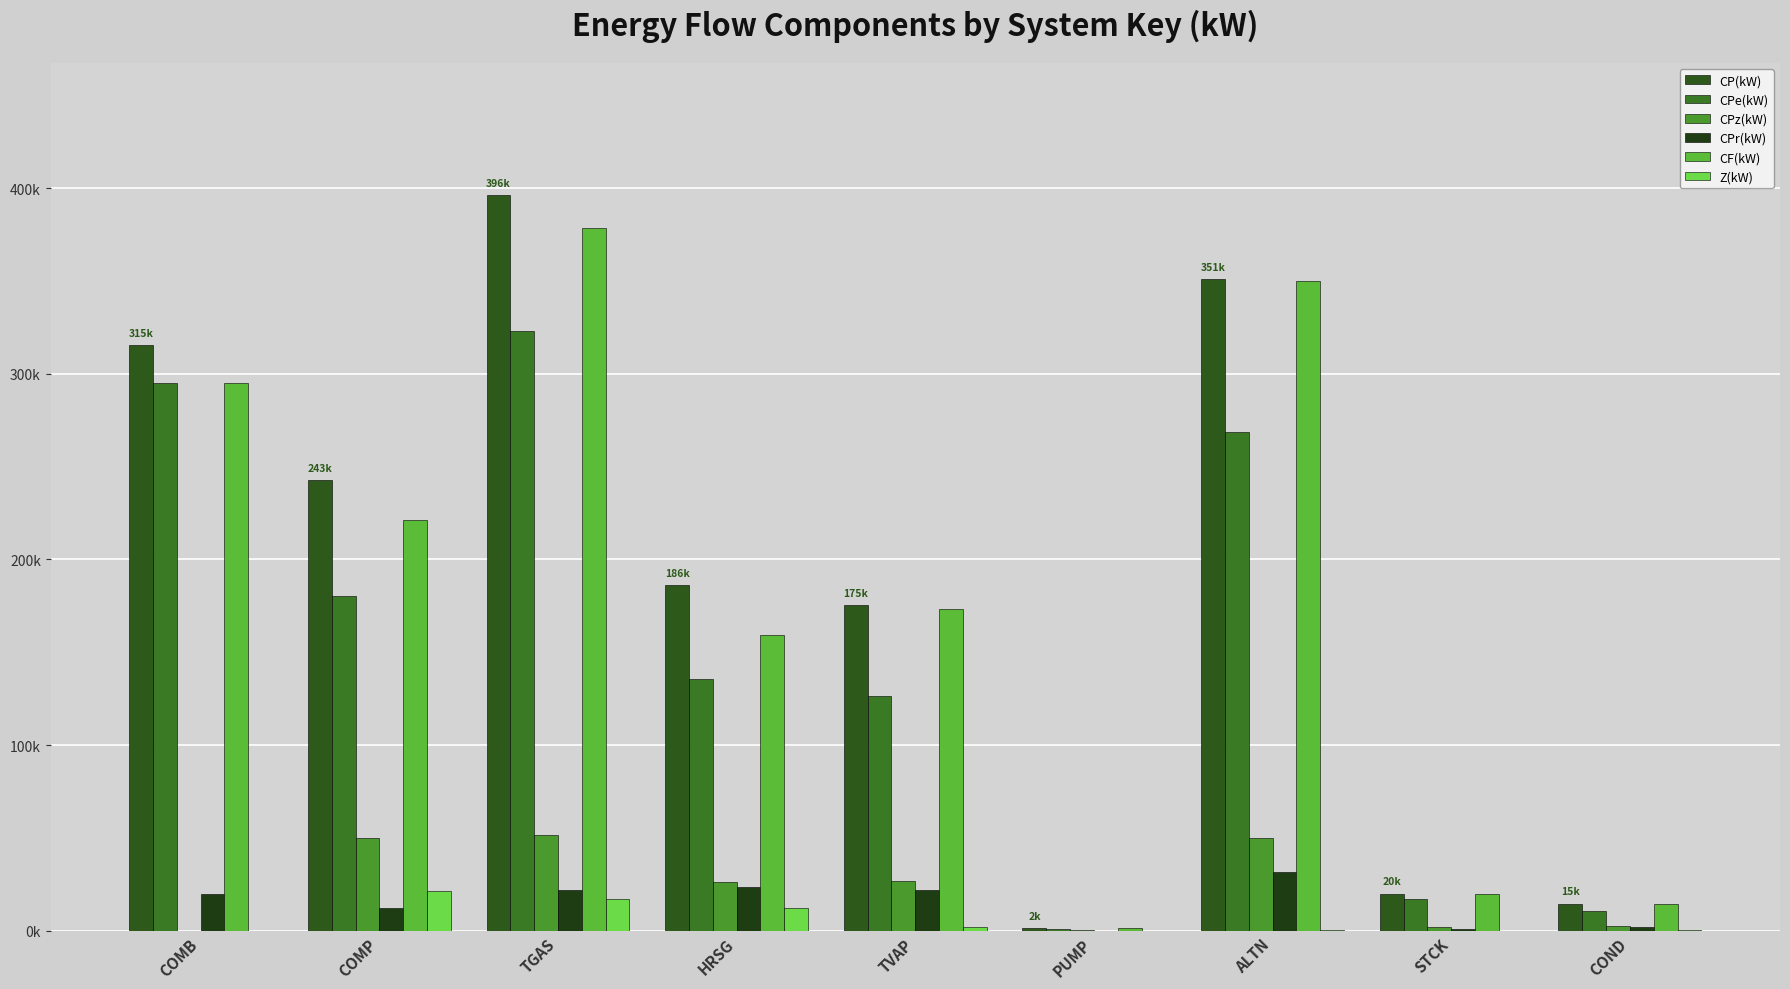

Does the chart contain stacked bars?

No